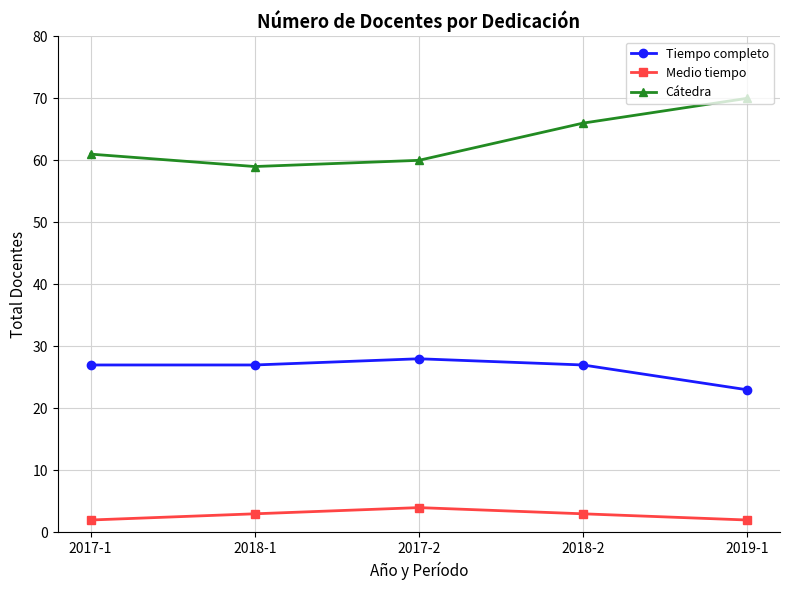

Reading right to left, transcribe all the data shown in this chart.

Tiempo completo: 2019-1=23	2018-2=27	2017-2=28	2018-1=27	2017-1=27
Medio tiempo: 2019-1=2	2018-2=3	2017-2=4	2018-1=3	2017-1=2
Cátedra: 2019-1=70	2018-2=66	2017-2=60	2018-1=59	2017-1=61